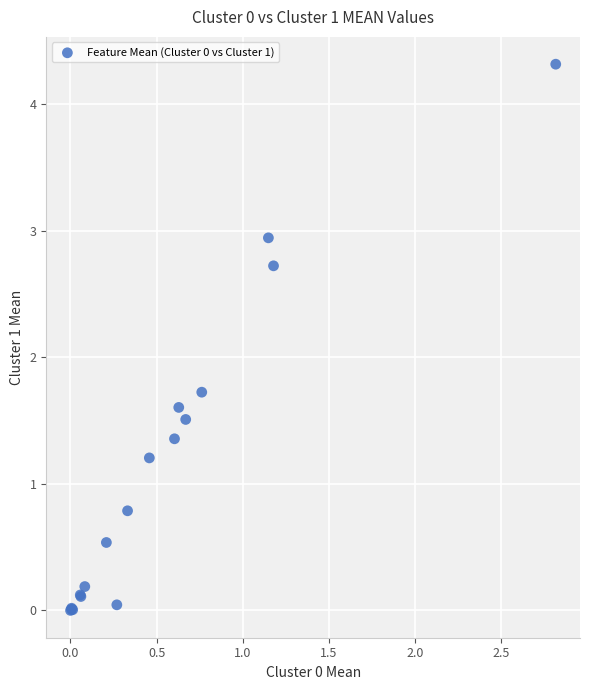

What Y value in the scatter plot is closest to 2?

1.7